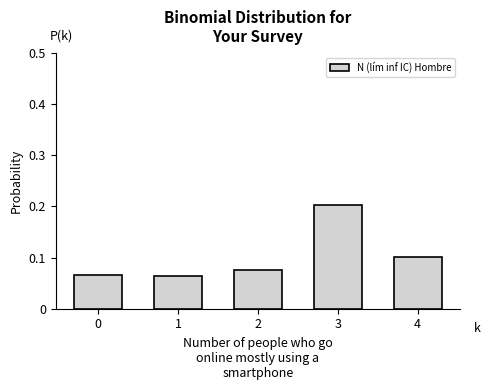

What is the sum of all values?

0.5